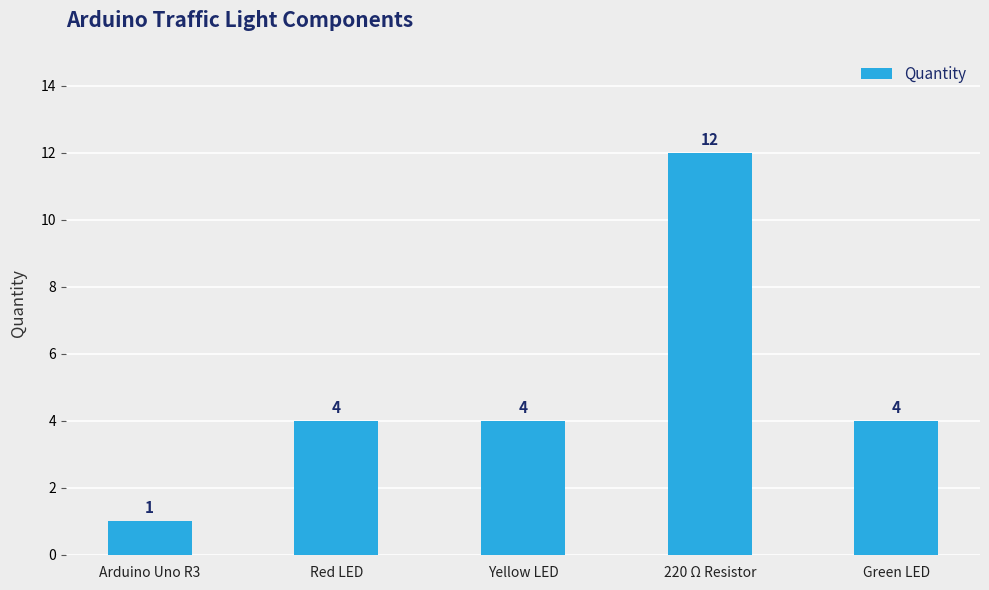

What position from the right is Arduino Uno R3?

5